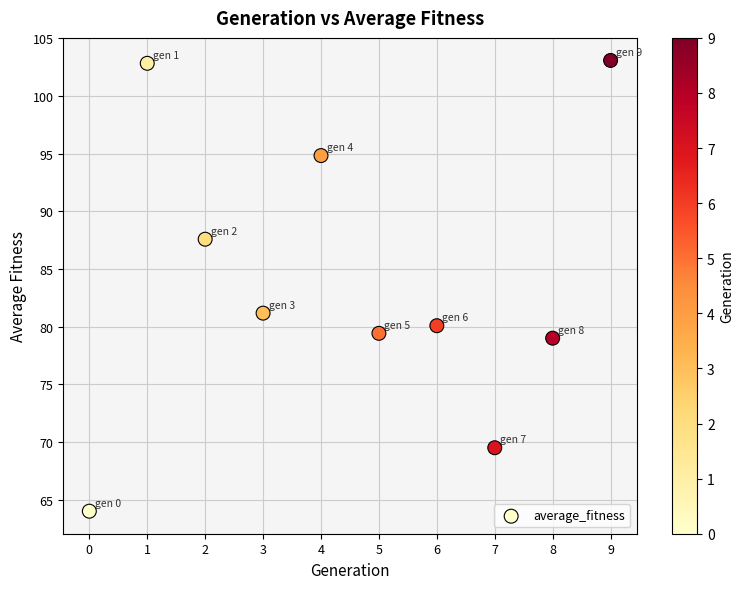

What Y value in the scatter plot is closest to 83?

81.2